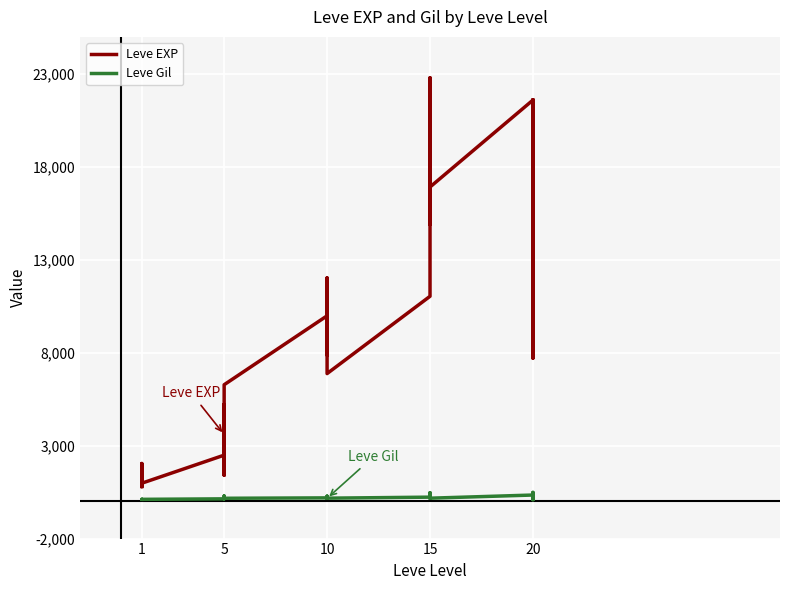

At how many categories does at least one series exceed 1250?

27